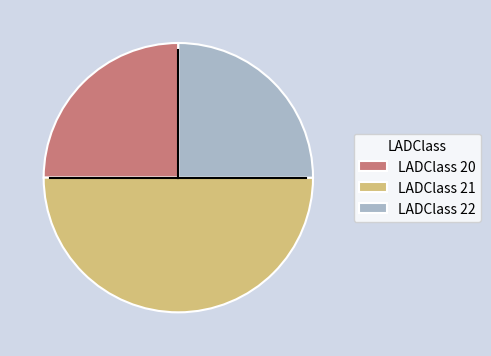

Which has a higher value, LADClass 21 or LADClass 20?

LADClass 21